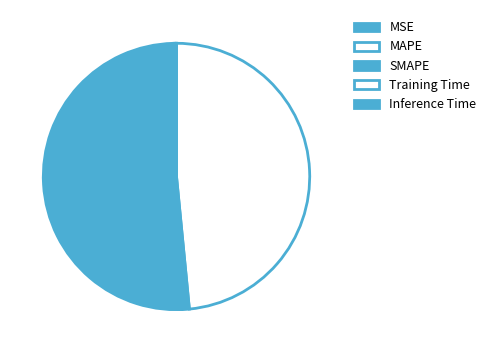

Is it true that Inference Time is 1% of the pie?

False